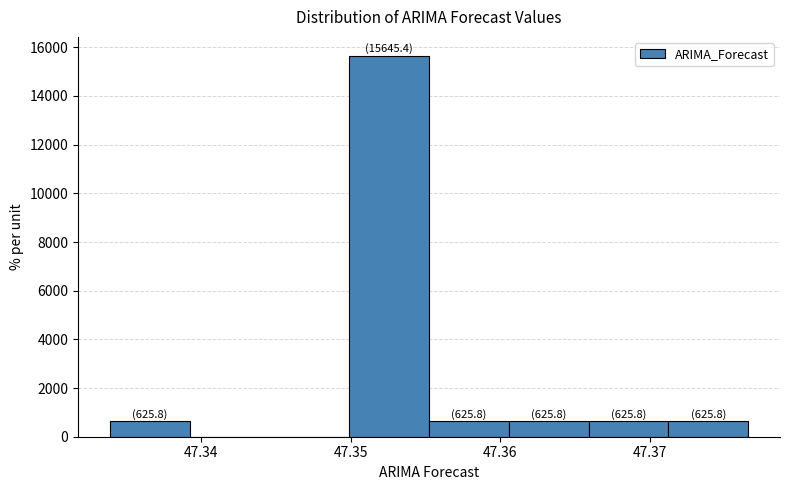

Over which range of the x-axis is the bar tallest?

47.350 to 47.355